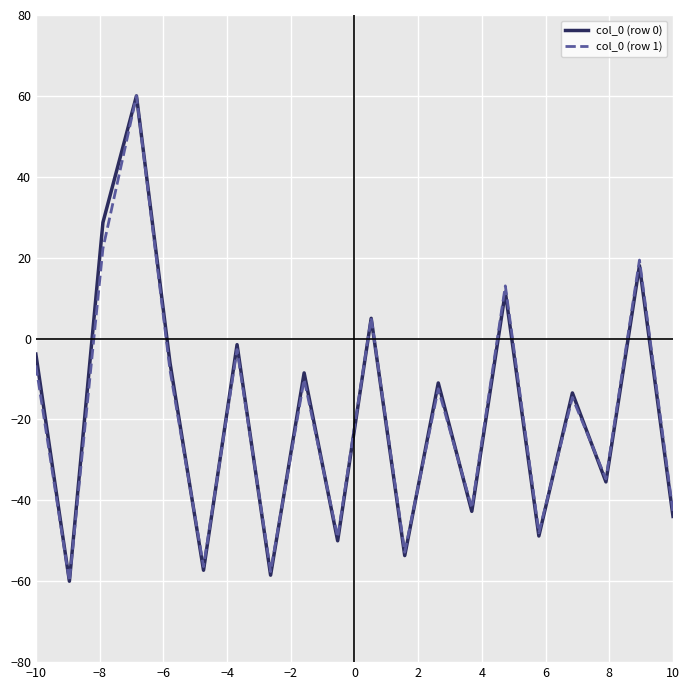

Reading left to right, list all the values displayed in this chart.

col_0 (row 0): -3.8	-60.0	28.7	60.0	-6.0	-57.3	-1.5	-58.5	-8.5	-50.0	5.0	-53.7	-11.0	-42.7	11.5	-48.8	-13.4	-35.4	18.0	-44.0
col_0 (row 1): -6.6	-60.0	22.3	60.0	-7.8	-56.4	-2.7	-57.6	-10.1	-49.1	5.2	-52.8	-12.4	-41.9	13.0	-48.0	-14.6	-34.7	19.4	-42.9